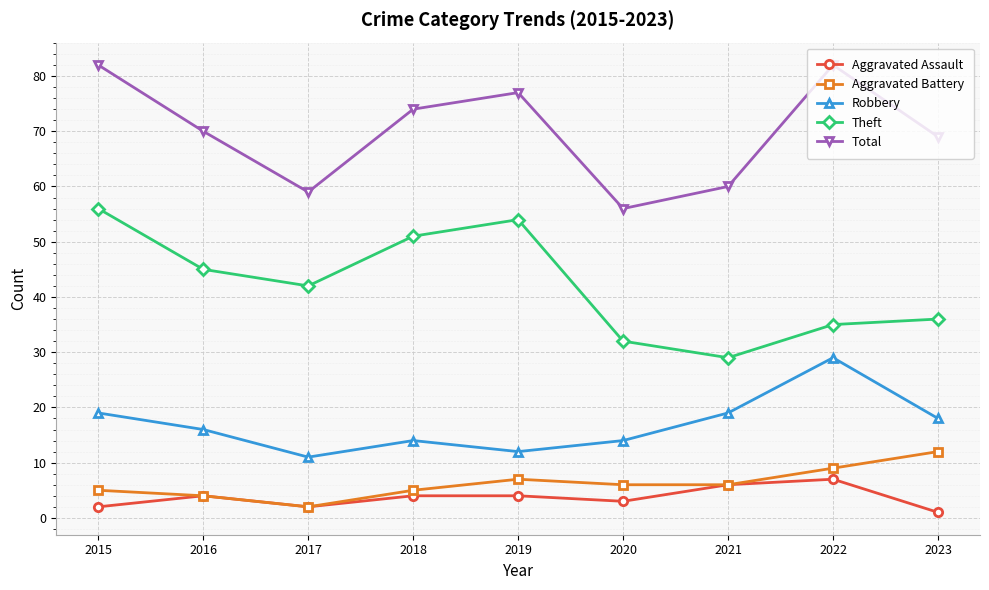

True or false: Aggravated Battery and Robbery cross at least once.

False